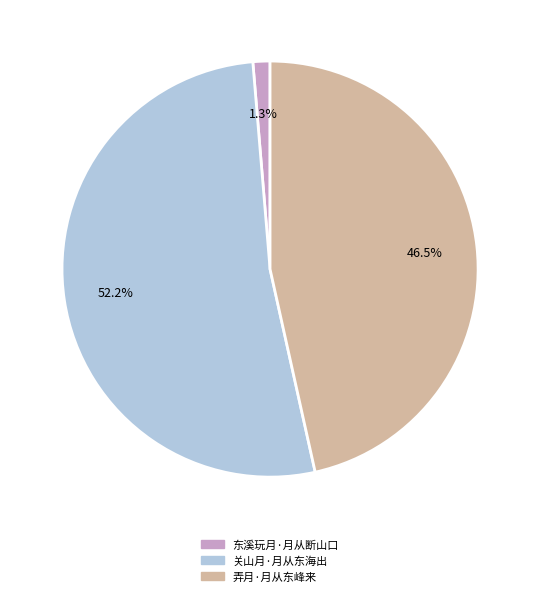

To the nearest percent, what is the combined percentage of 弄月·月从东峰来 and 东溪玩月·月从断山口?

48%